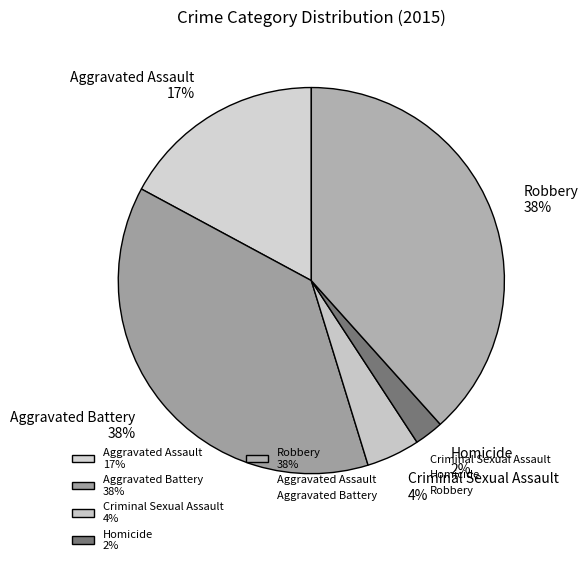

What percentage is the Robbery slice, to the nearest percent?

38%